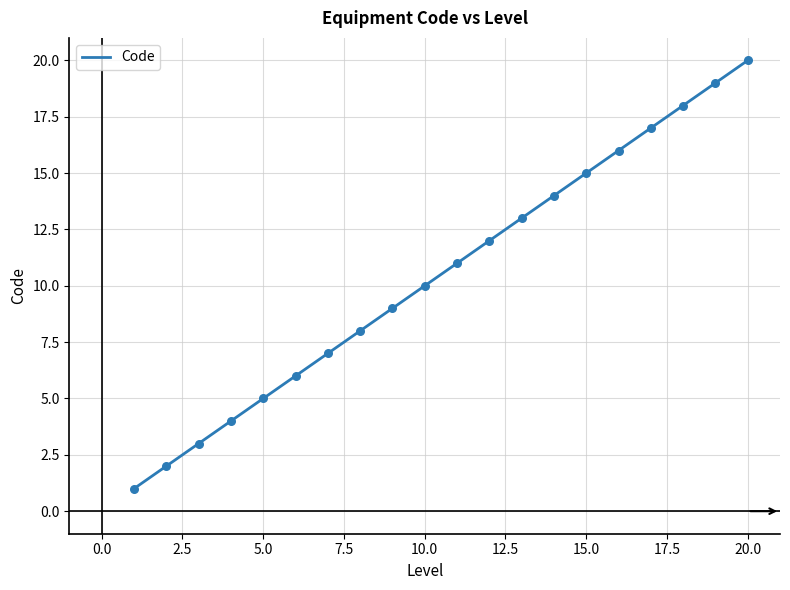

What is the difference between the maximum and minimum values?

19.0